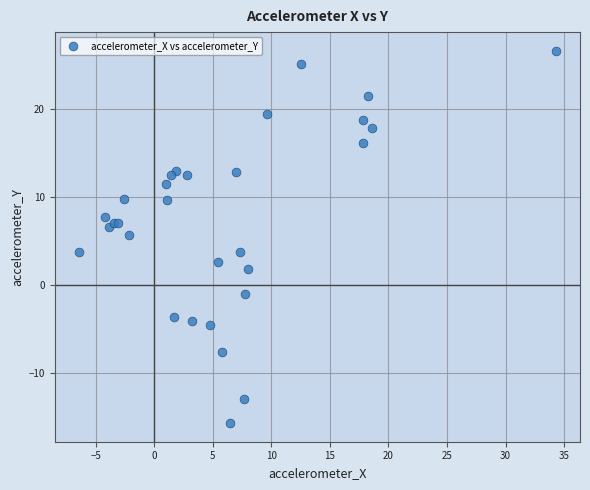

What Y value in the scatter plot is closest to 5?

5.7